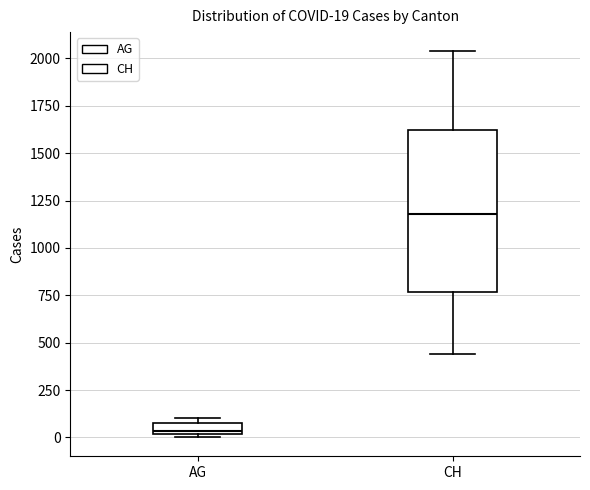

Which box is the tallest, from its lower edge to its upper edge?

CH